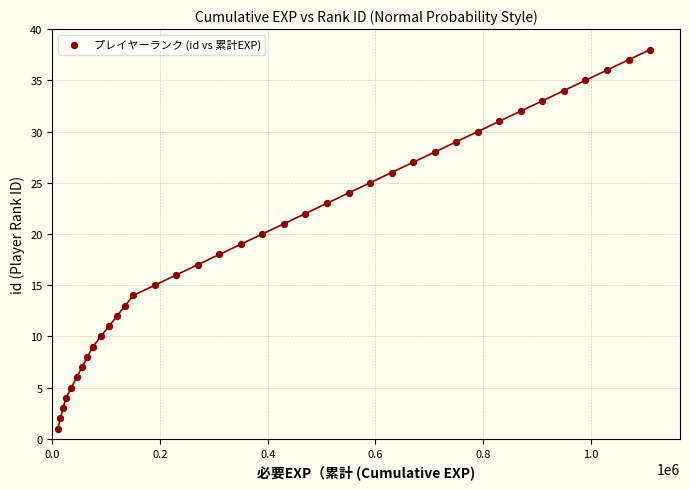

What is the range of X values (max minus min)?

1100000